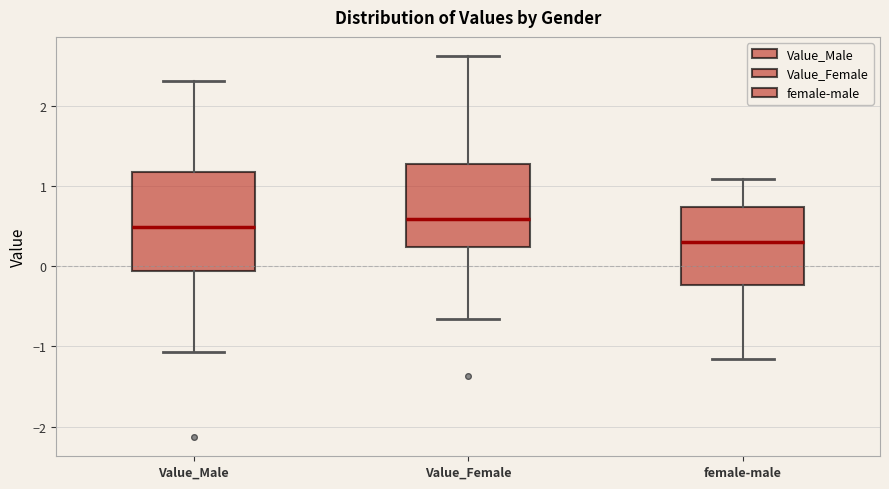

Reading left to right, transcribe this box plot: for each box, give where its median line is, the range the box spans, and where its two whiskers end, as read against the y-axis. The values are not printed on the chart, so give them approximately, as read against the axis.

Value_Male: median 0.5, box -0.1 to 1.2, whiskers -1.1 to 2.3
Value_Female: median 0.6, box 0.2 to 1.3, whiskers -0.7 to 2.6
female-male: median 0.3, box -0.2 to 0.7, whiskers -1.2 to 1.1